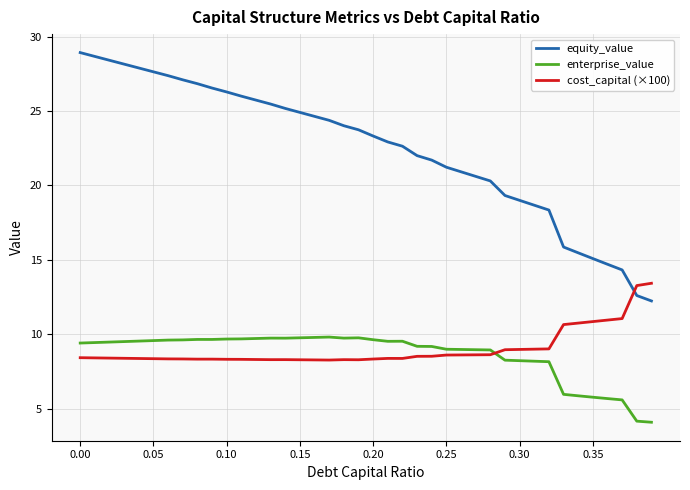

Does the chart display data point markers on the line(s)?

No